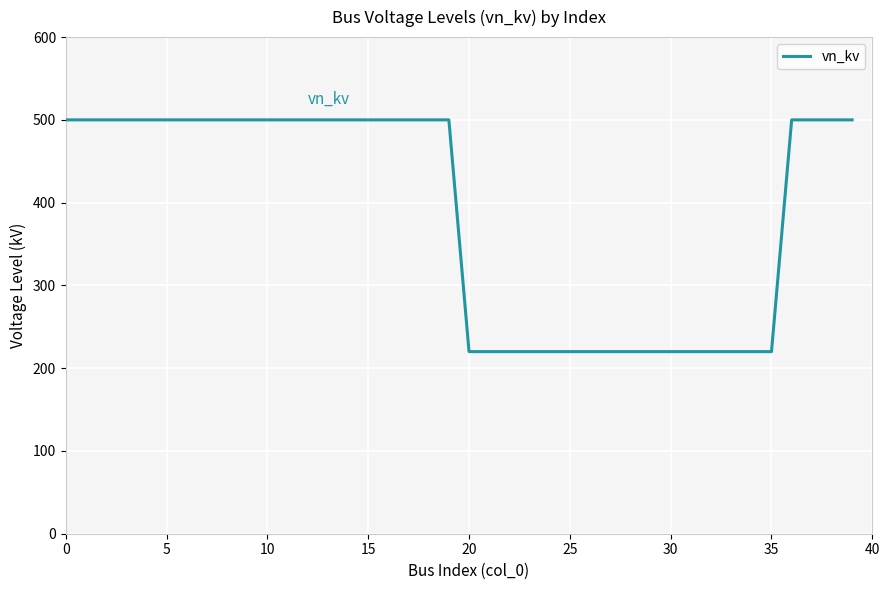

What is the maximum value shown in the chart?

500